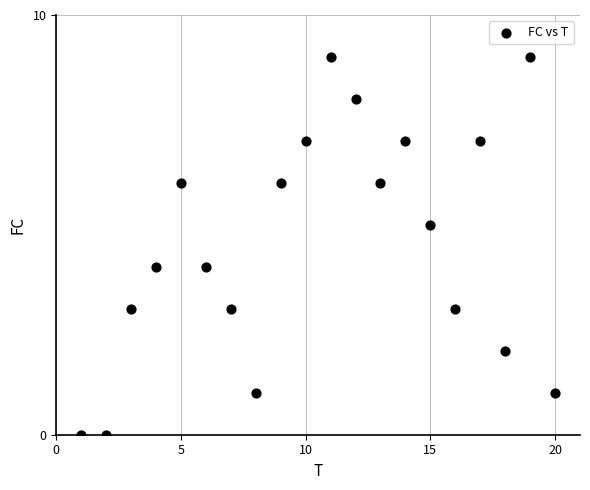

What is the range of X values (max minus min)?

19